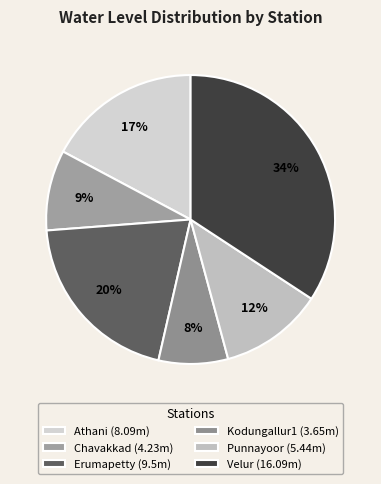

Is there a majority slice in this chart?

No